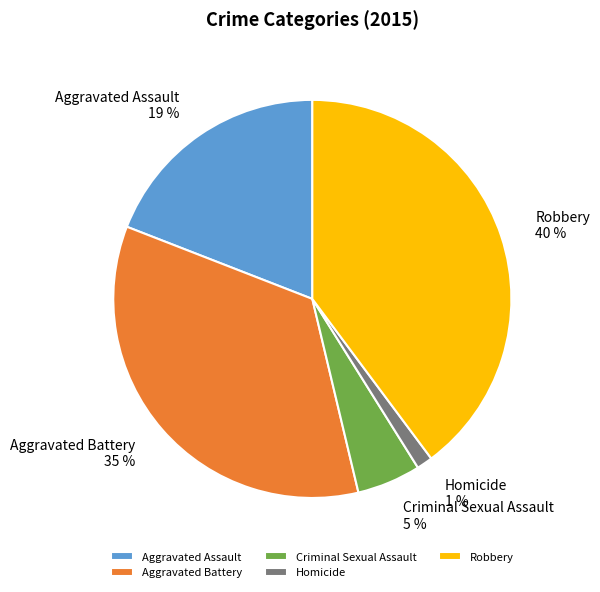

Count the number of slices in the pie.

5